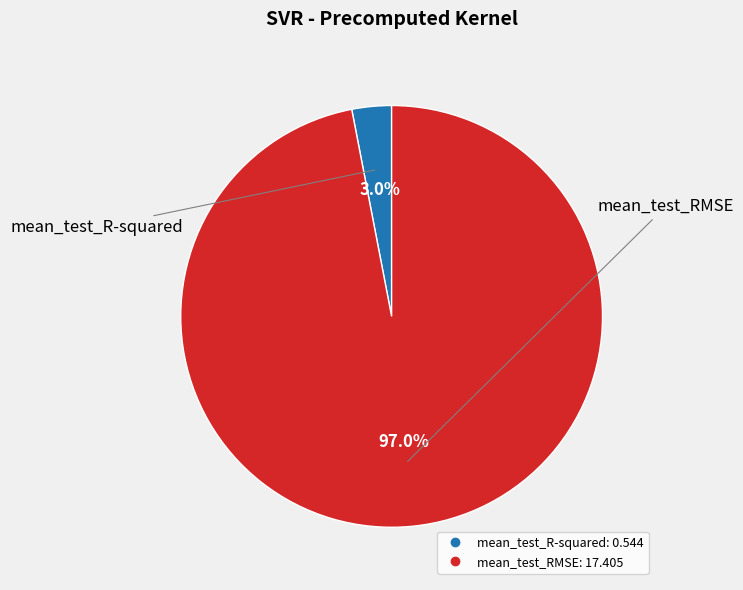

The mean_test_RMSE slice represents 97% of the pie. True or false?

True